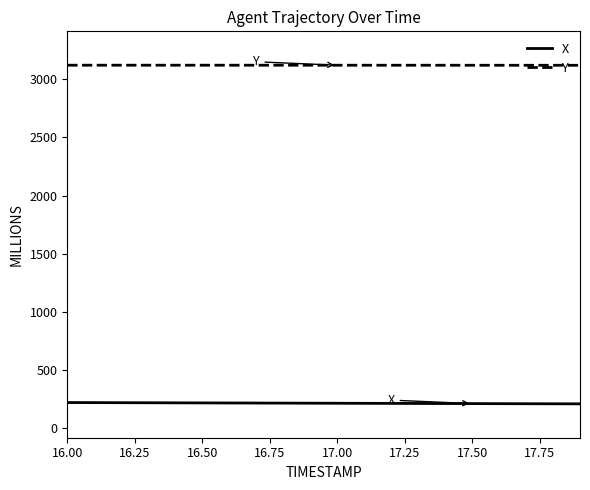

Rank the series by their average value, from highest to lowest.

Y, X